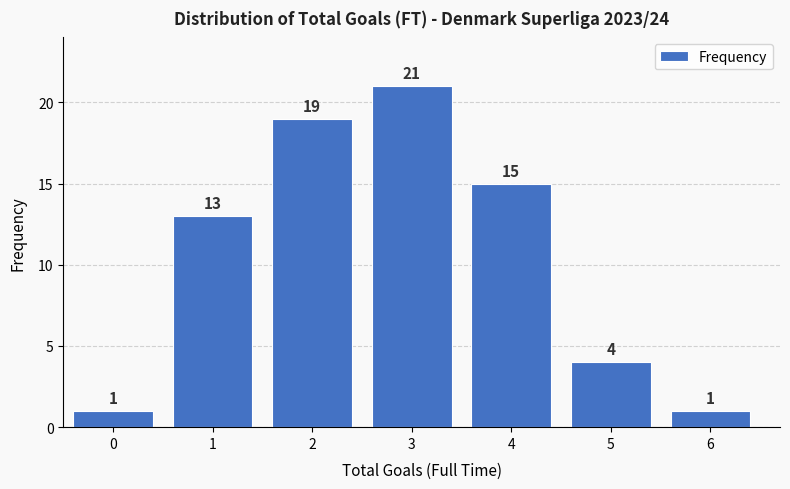

Reading left to right, extract all data points from this chart.

0=1	1=13	2=19	3=21	4=15	5=4	6=1